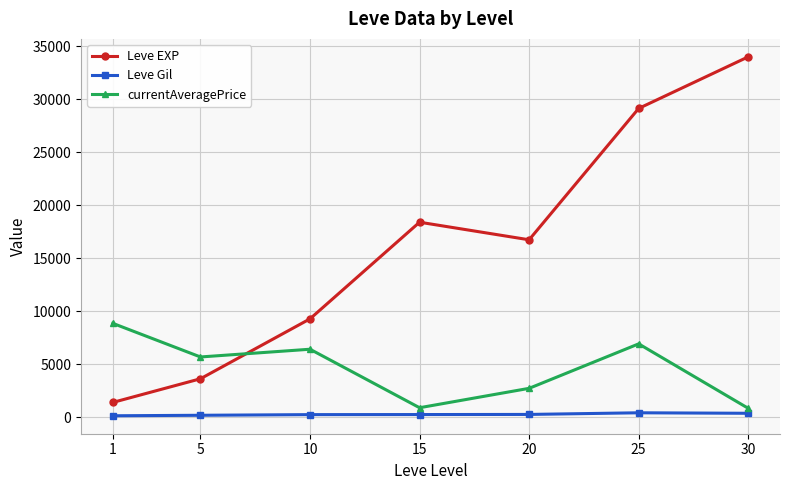

Is the value of Leve Gil at 15 greater than the value of Leve EXP at 20?

No